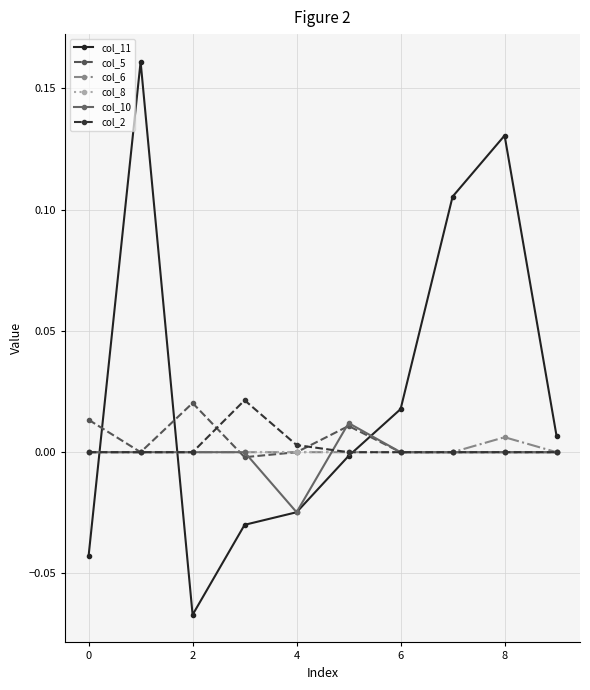

Count the number of data series in this chart.

6